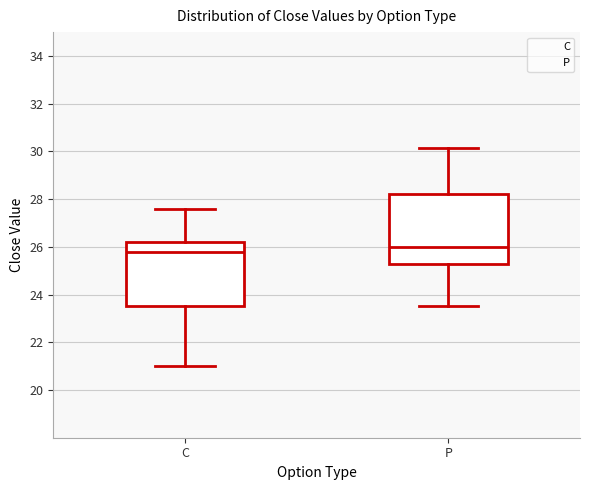

Reading left to right, read every box against the y-axis: the position of its median line, the range the box covers, and the ends of its whiskers. The values are not printed on the chart, so give them approximately, as read against the axis.

C: median 25.8, box 23.6 to 26.2, whiskers 21.0 to 27.6
P: median 26.0, box 25.4 to 28.2, whiskers 23.6 to 30.2